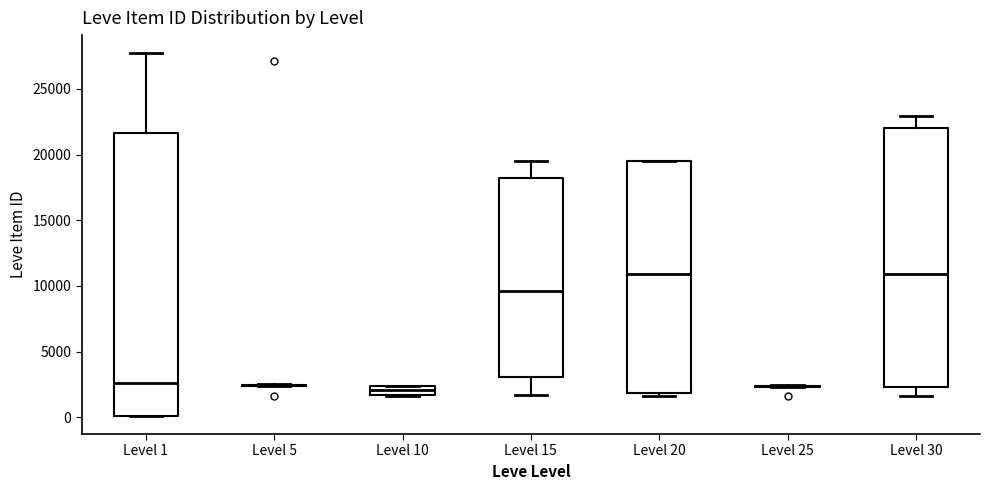

Comparing the boxes themselves (not the whiskers), which one is the tallest?

Level 1